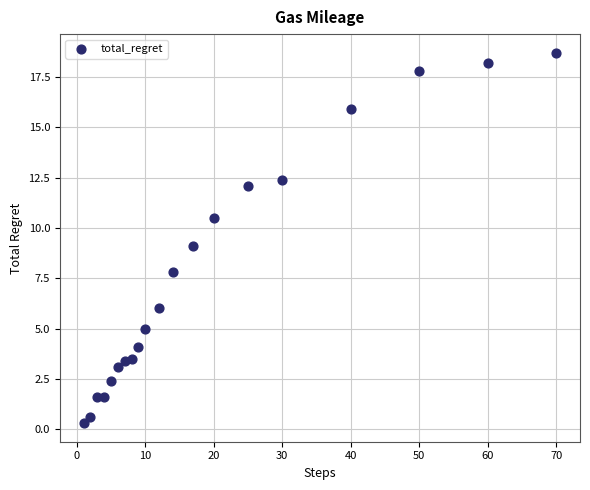

What is the range of Y values (max minus min)?

18.4